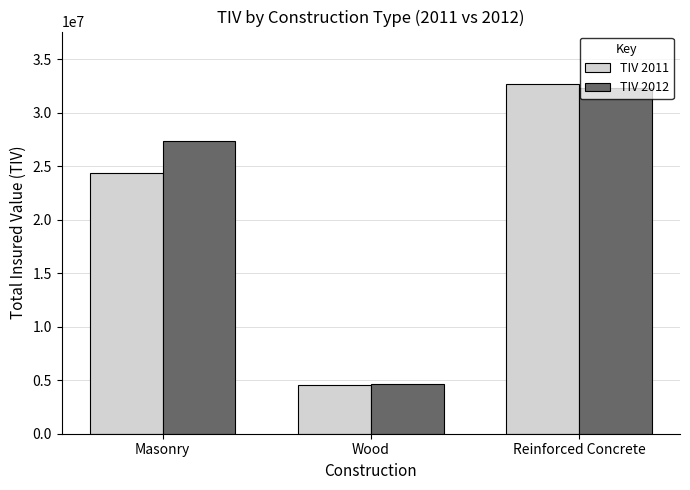

How many series are shown in this chart?

2